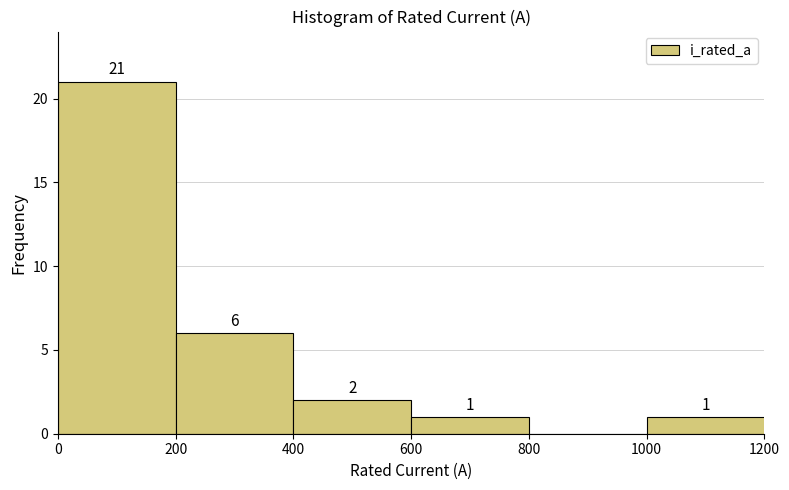

Over which range of the x-axis is the bar tallest?

0 to 200